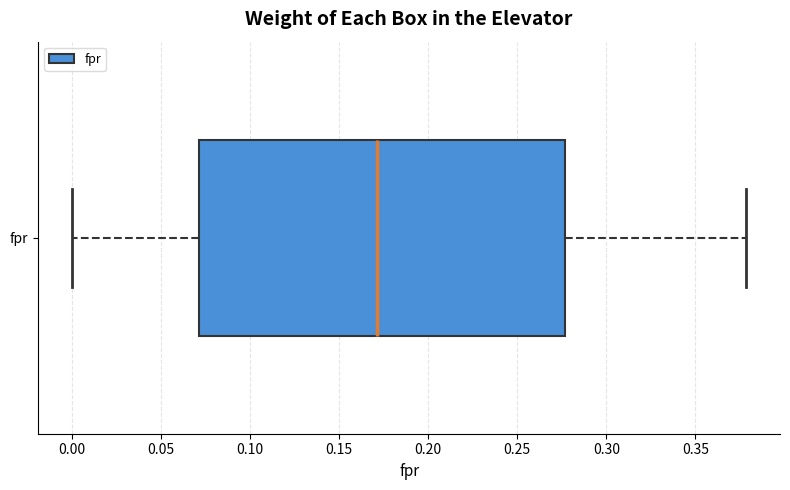

Transcribe this box plot: give where the median line is, the range the box spans, and where the two whiskers end, as read against the x-axis. The values are not printed on the chart, so give them approximately, as read against the axis.

median 0.170, box 0.070 to 0.275, whiskers 0.000 to 0.380